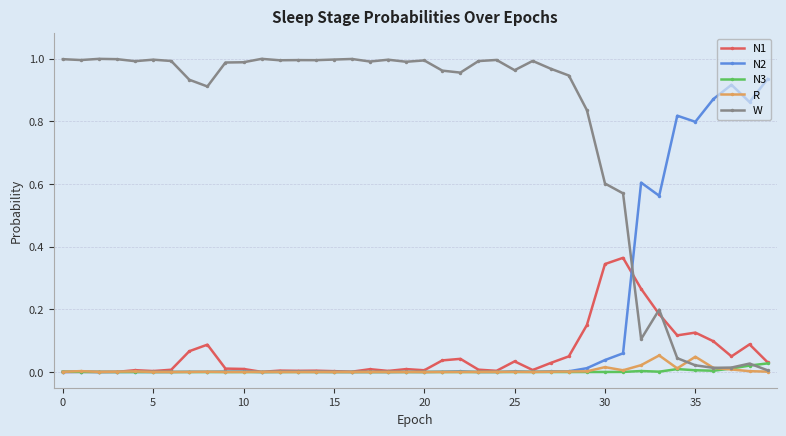

True or false: N3 has more than 1 interior local peaks.

True